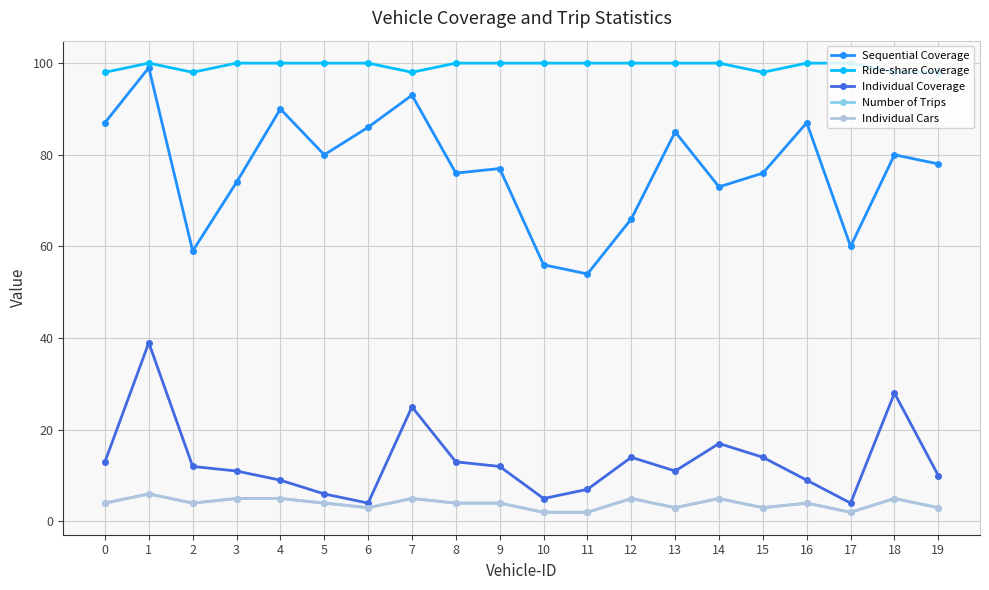

How many lines are shown in the chart?

5